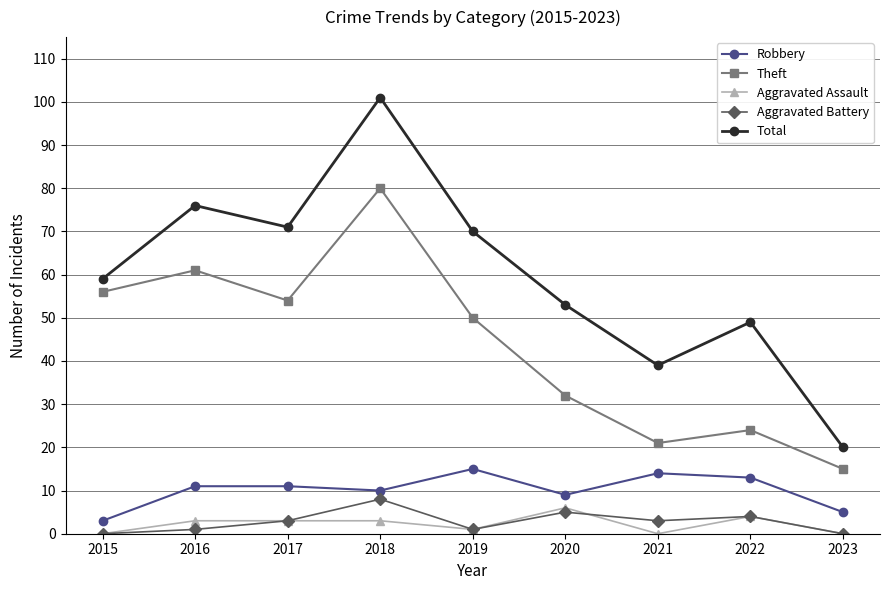

Which series changed the most between 2019 and 2020?

Theft